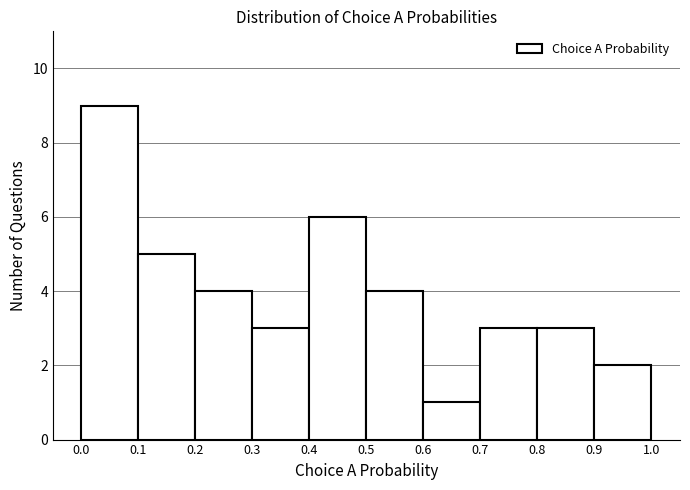

What is the height of the bar covering 0.2 to 0.3 on the x-axis? The values are not printed on the chart, so give them approximately, as read against the axis.

4